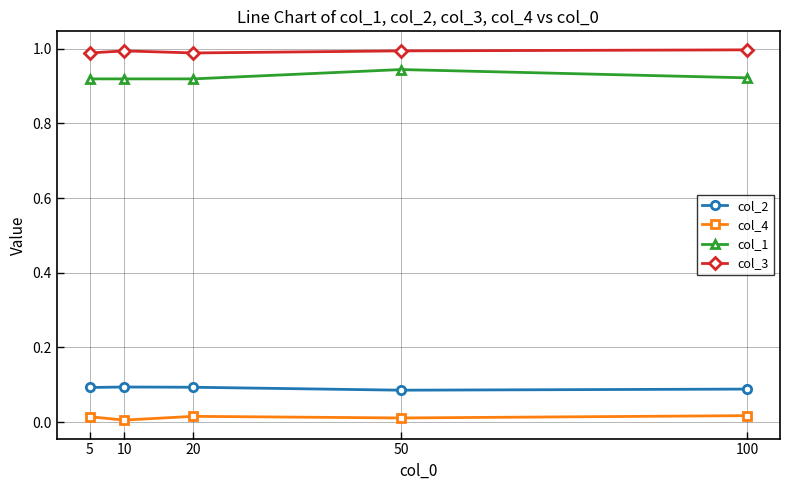

How many categories are shown in the chart?

5